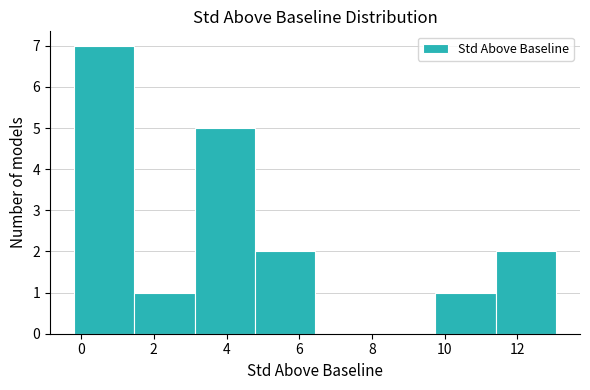

Reading left to right, transcribe this chart: for each bar, give the range it covers on the x-axis and its height. Neither the bar edges nor the heights are printed on the chart, so give them approximately, as read against the axes.

-0.2 to 1.4: 7
1.4 to 3.2: 1
3.2 to 4.8: 5
4.8 to 6.4: 2
6.4 to 8.0: 0
8.0 to 9.8: 0
9.8 to 11.4: 1
11.4 to 13.0: 2